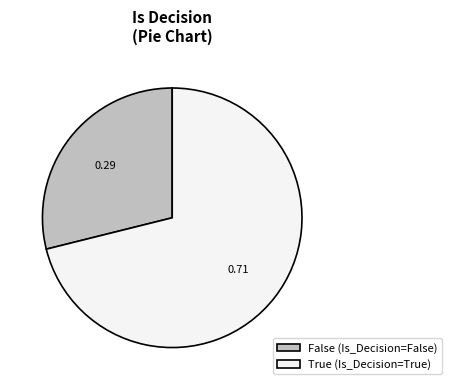

What is the majority slice?

True (Is_Decision=True)